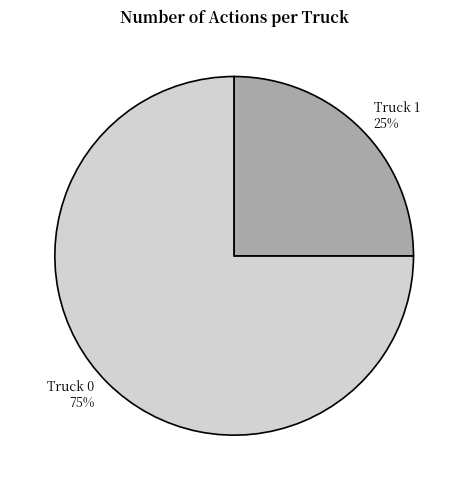

Rank the categories by value from lowest to highest.

Truck 1, Truck 0